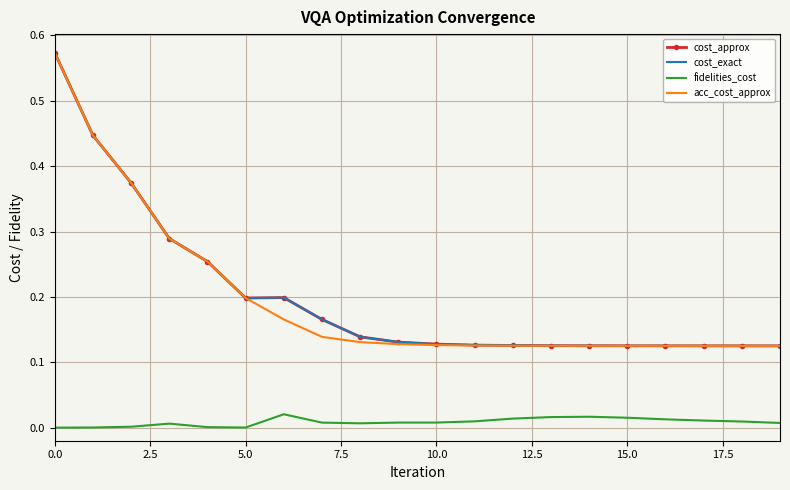

What is the value of the cost_exact point at the 13th from the left?

0.1